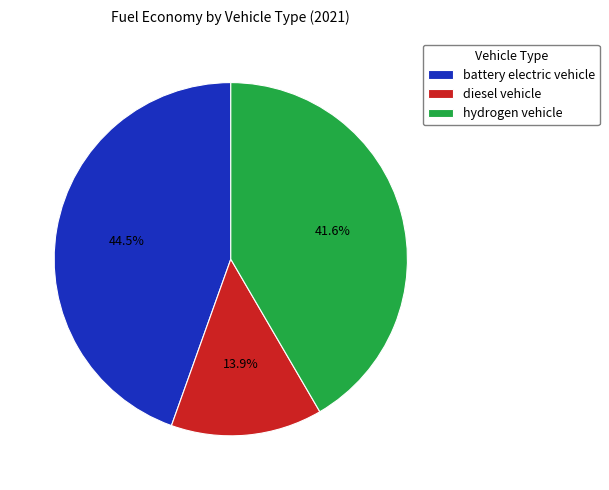

Do diesel vehicle and hydrogen vehicle together represent more than half of the pie?

Yes